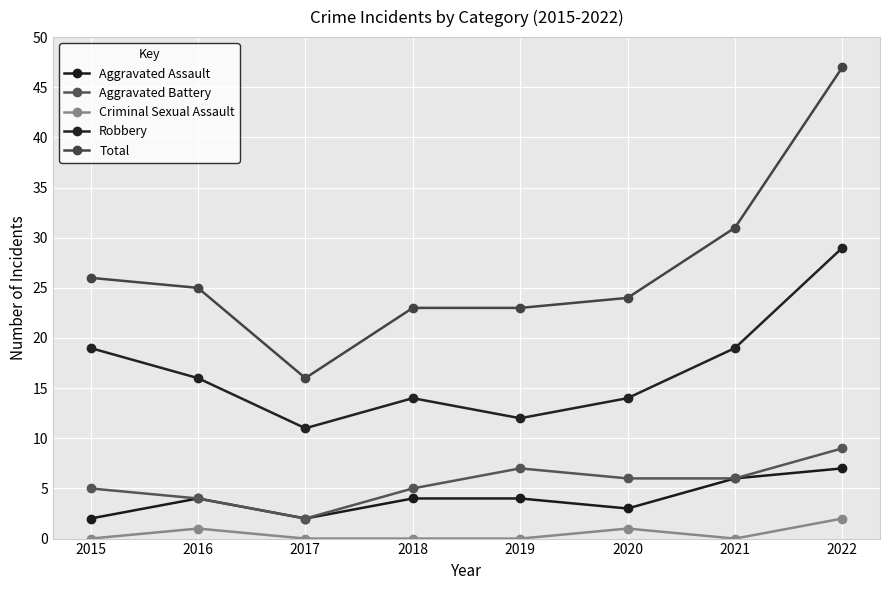

Which has a higher value, 2019 or 2018?

2019